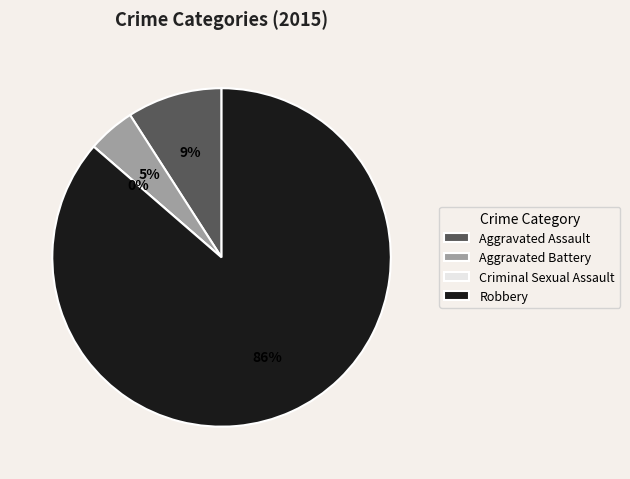

How much of the chart is everything except Aggravated Assault?

90.9%